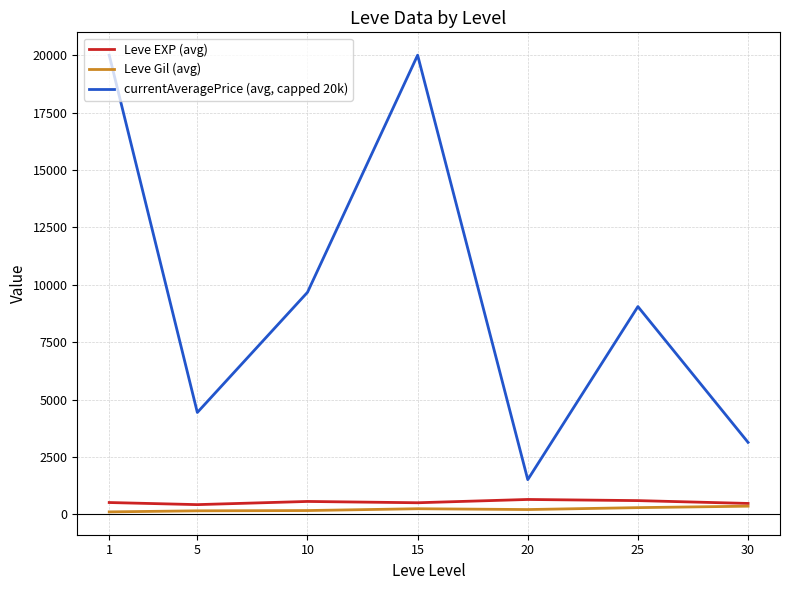

True or false: currentAveragePrice (avg, capped 20k) has a value of 9052.3 at 25.

True